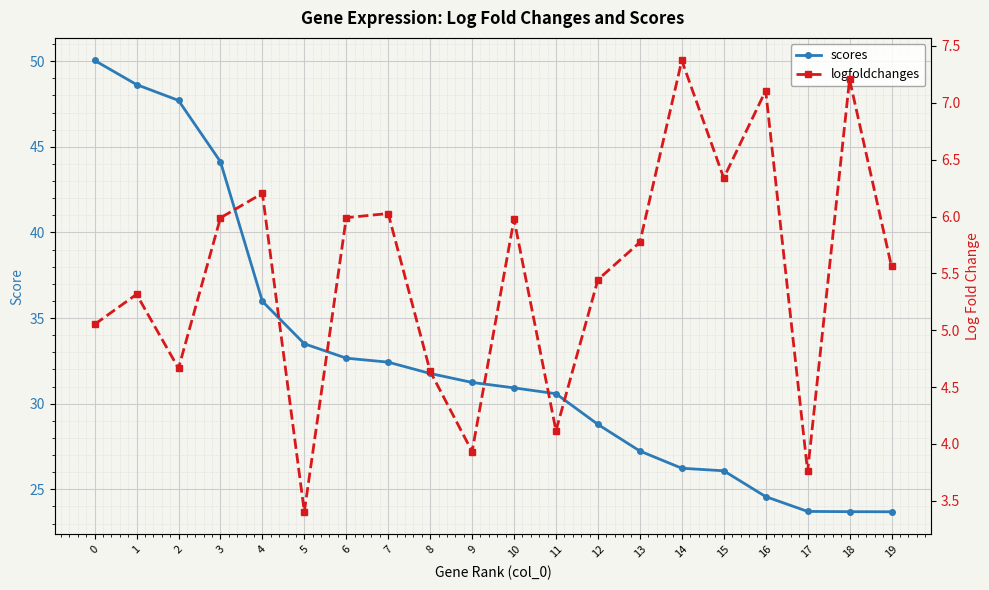

Reading right to left, list all the values displayed in this chart.

scores: 23.7	23.7	23.7	24.6	26.1	26.2	27.2	28.8	30.6	30.9	31.2	31.8	32.4	32.7	33.5	36.0	44.1	47.7	48.6	50.0
logfoldchanges: 5.6	7.2	3.8	7.1	6.3	7.4	5.8	5.4	4.1	6.0	3.9	4.6	6.0	6.0	3.4	6.2	6.0	4.7	5.3	5.1